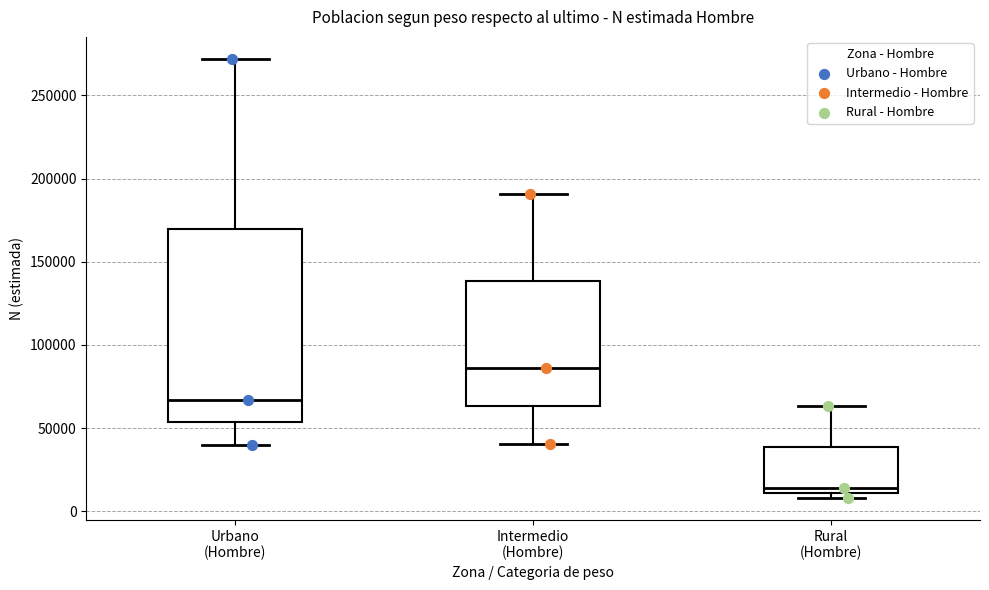

Reading left to right, read every box against the y-axis: the position of its median line, the range the box covers, and the ends of its whiskers. The values are not printed on the chart, so give them approximately, as read against the axis.

Urbano (Hombre): median 65000, box 55000 to 170000, whiskers 40000 to 270000
Intermedio (Hombre): median 85000, box 65000 to 140000, whiskers 40000 to 190000
Rural (Hombre): median 15000, box 10000 to 40000, whiskers 10000 (just below the box's lower edge) to 65000